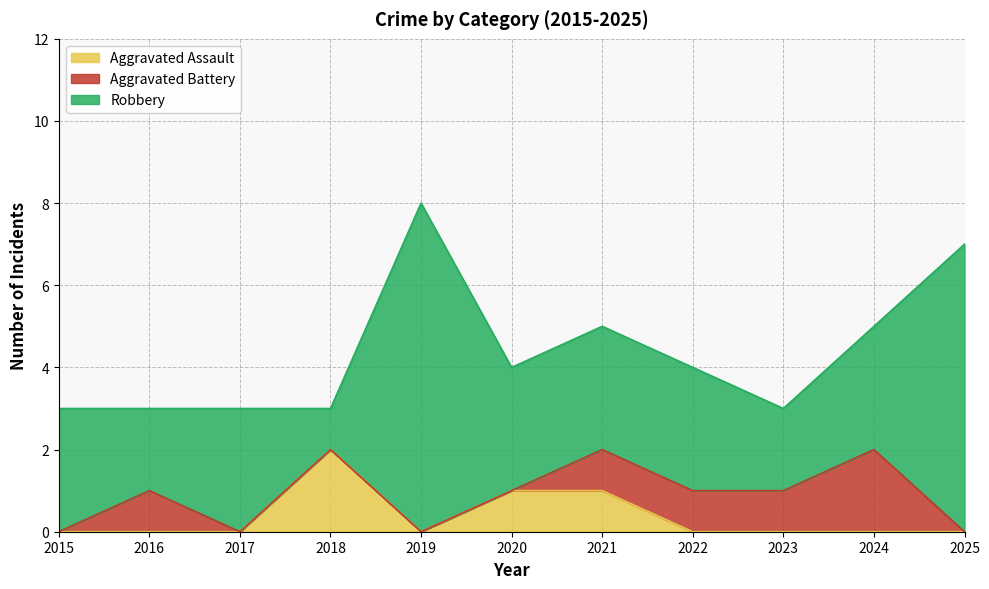

Is the value of Robbery at 2018 greater than the value of Aggravated Assault at 2015?

Yes